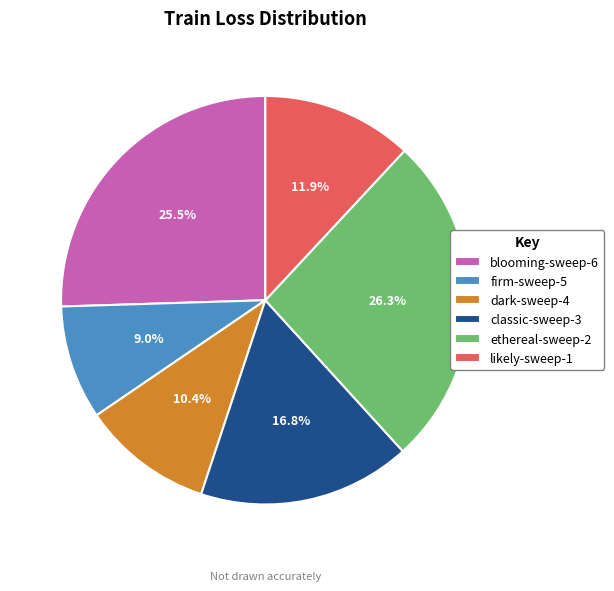

To the nearest percent, what portion does classic-sweep-3 represent?

17%